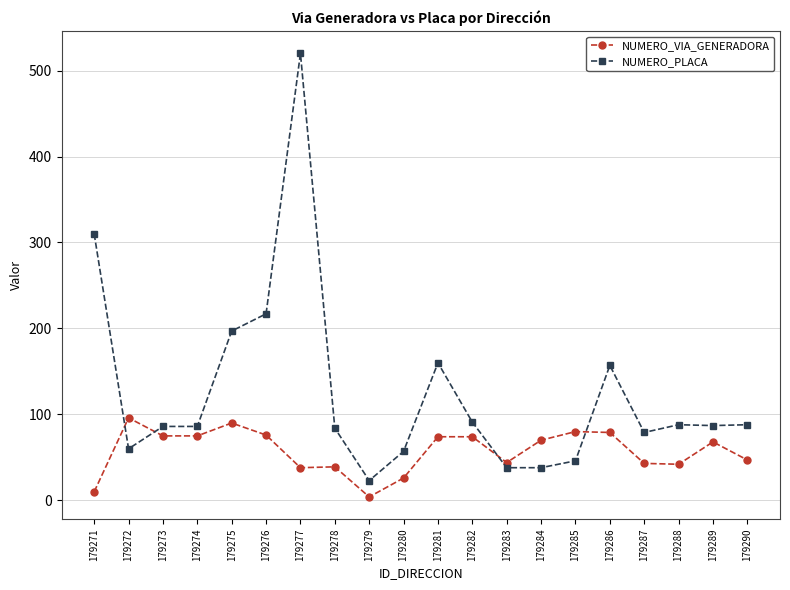

At which category is the sum across all series the highest?

179277